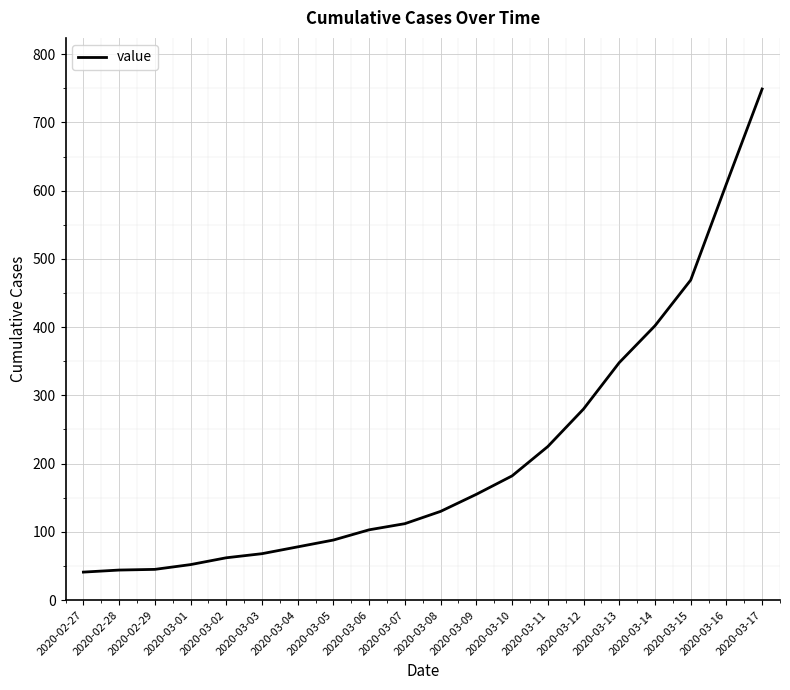

How many series are shown in this chart?

1